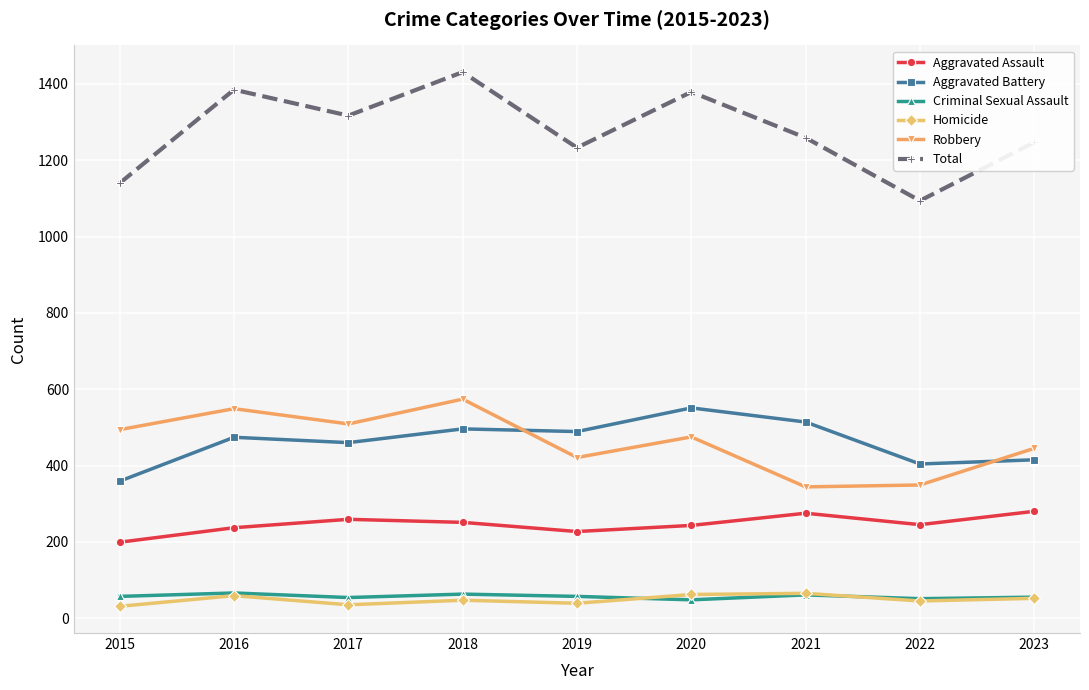

How many data points does each series have?

9